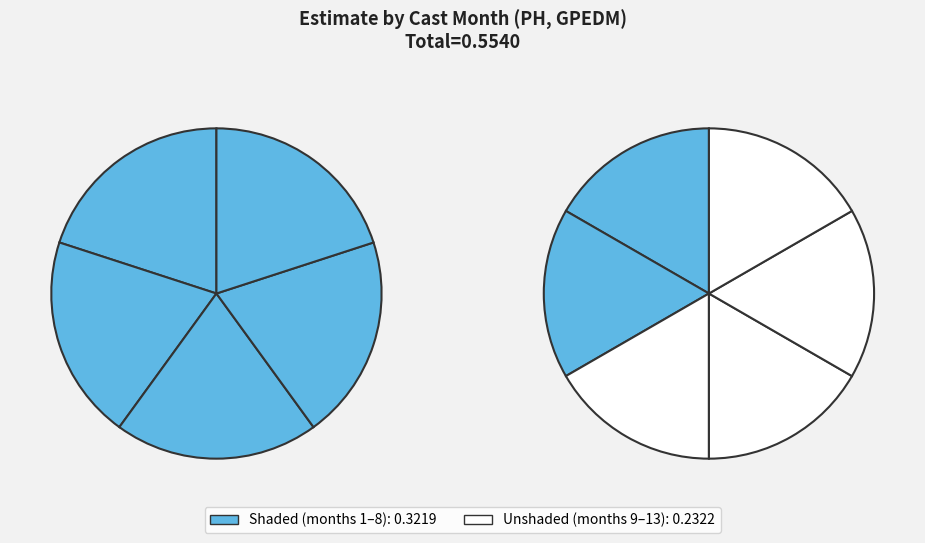

What is the smallest slice in the pie chart?

1